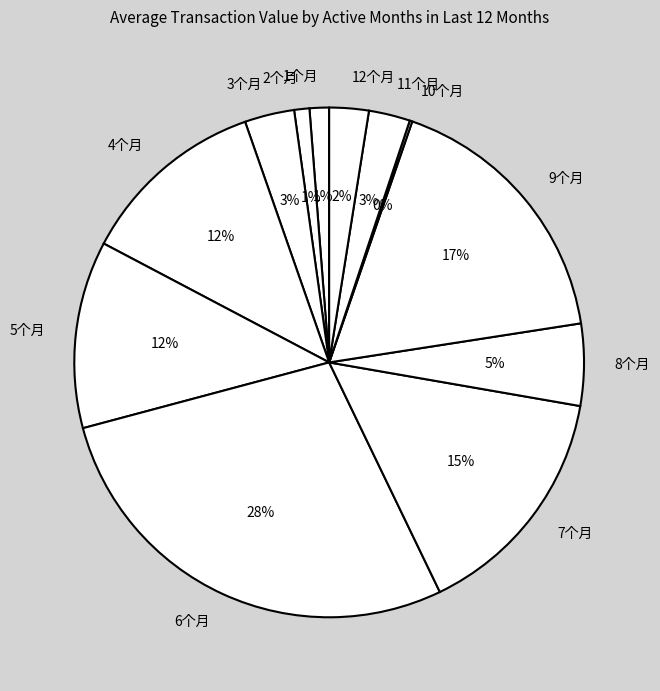

What is the largest slice in the pie chart?

6个月